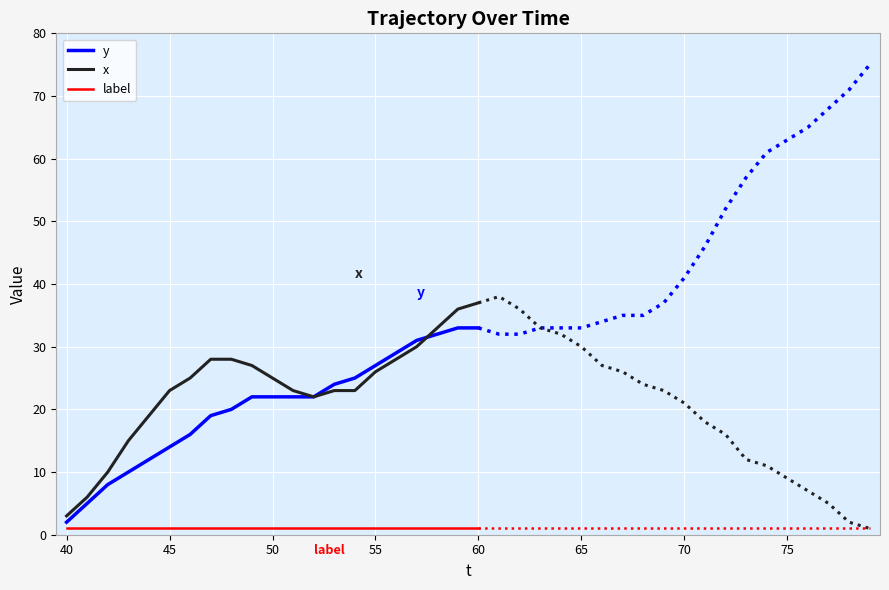

What is the maximum value for x?

37